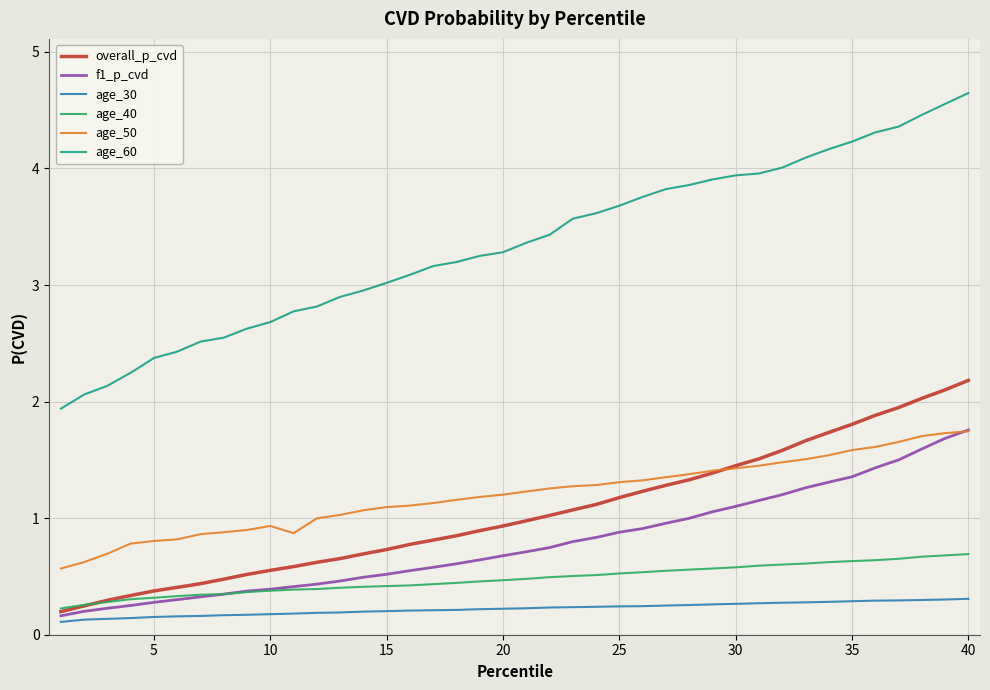

Count the age_40 values in the range 0 to 1.

40